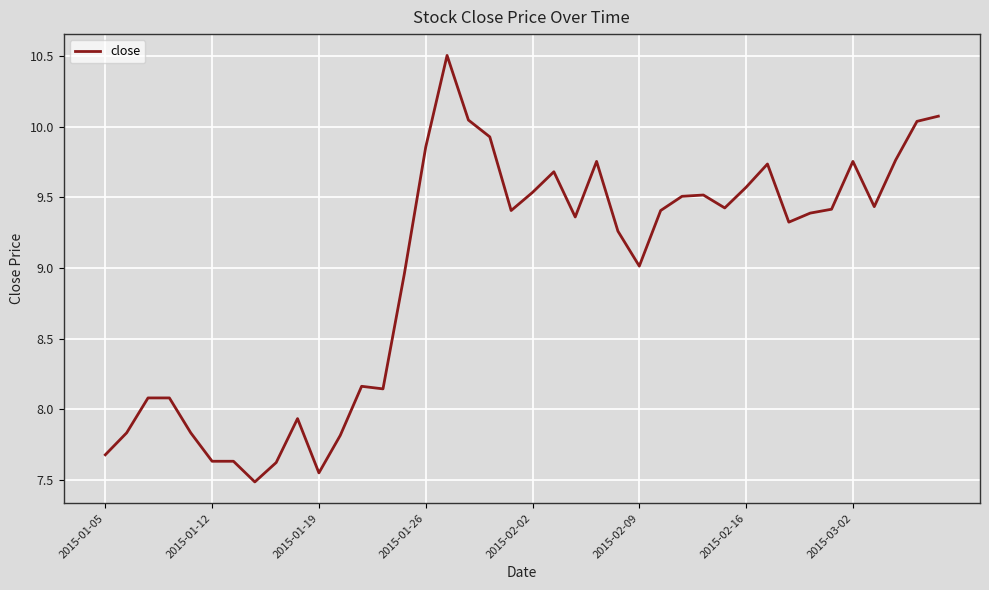

What is the greatest value displayed?

10.5